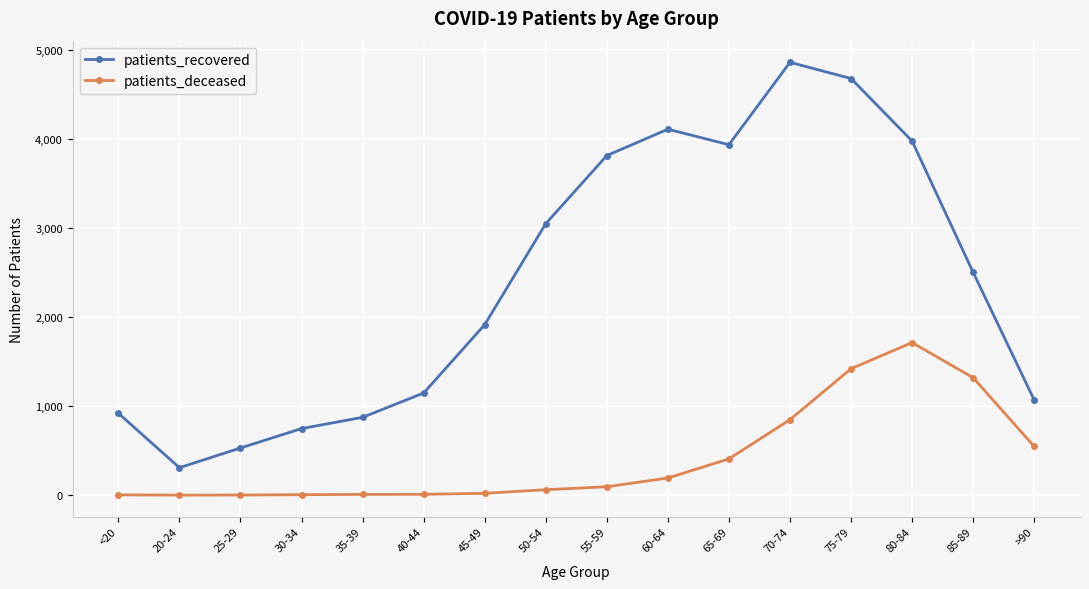

Which series has the largest total across all categories?

patients_recovered